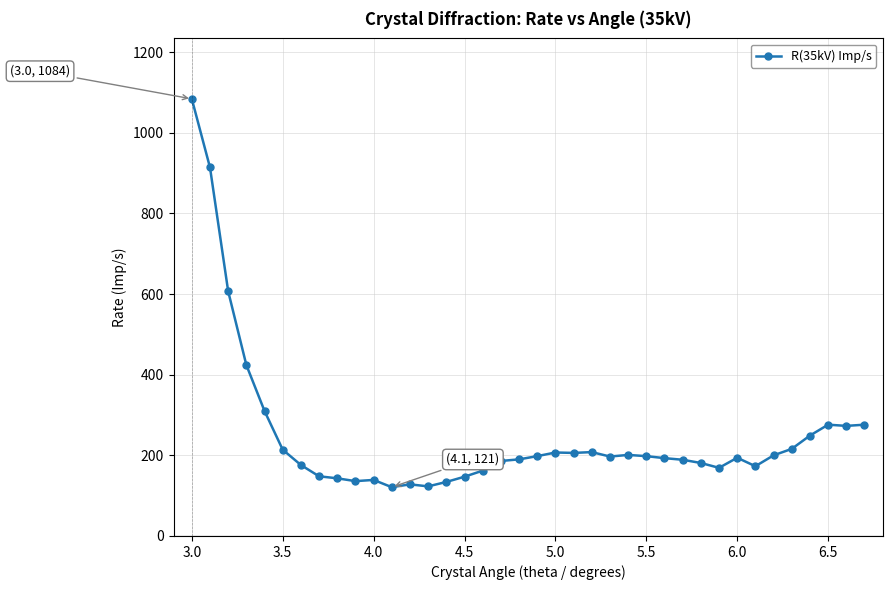

What is the difference between the second highest and second lowest values?

791